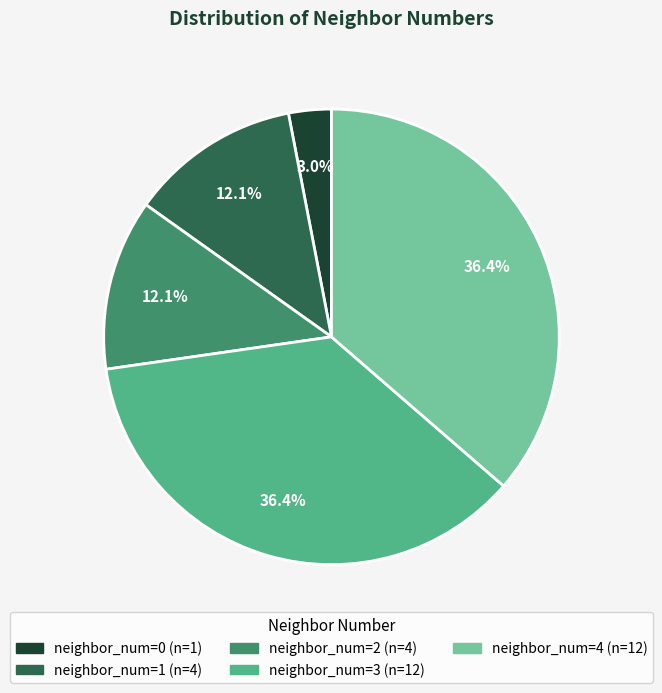

Is there a majority slice in this chart?

No